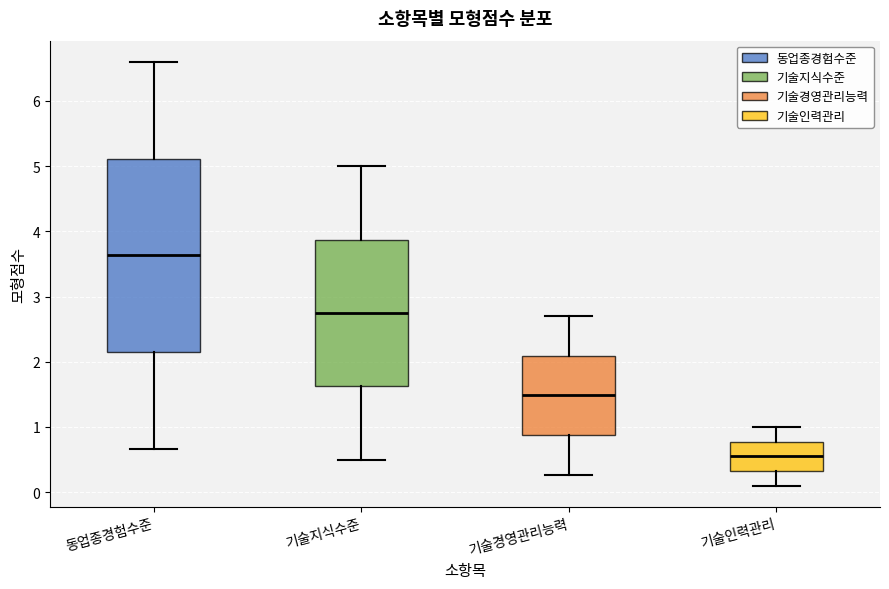

Comparing the boxes themselves (not the whiskers), which one is the tallest?

동업종경험수준